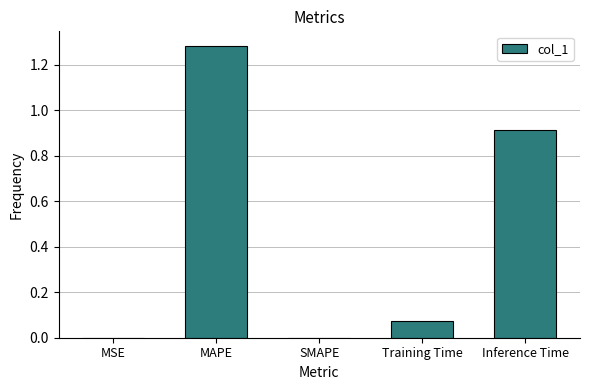

What is the change in value from Training Time to Inference Time?

+0.8